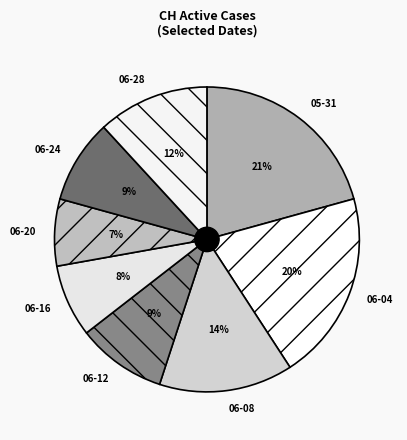

Which has a higher value, 06-20 or 06-28?

06-28